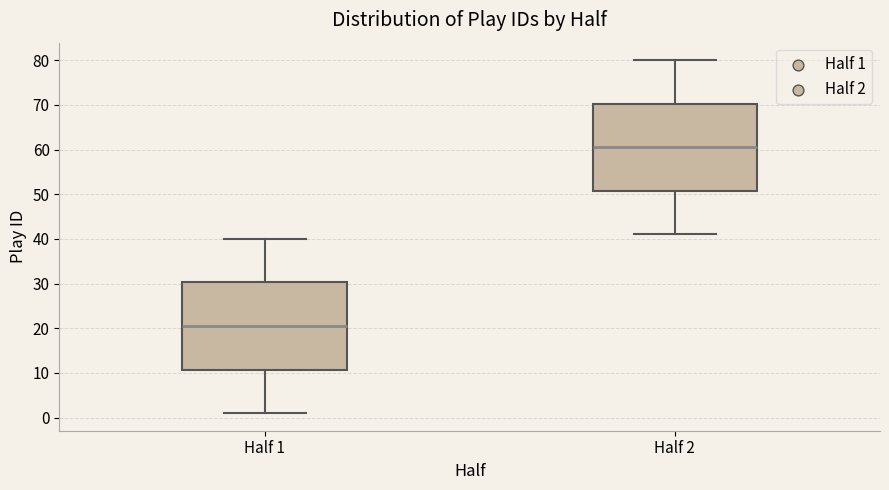

Which box has the highest median line?

Half 2